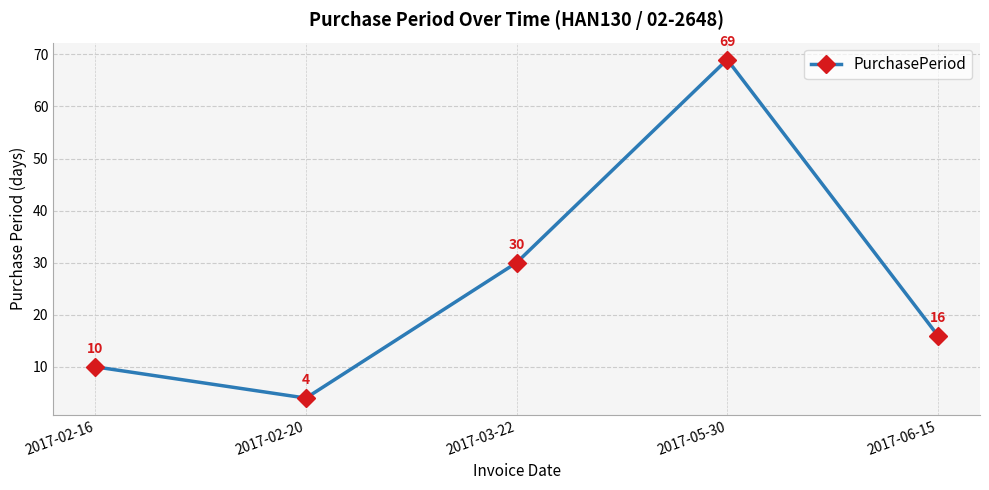

The chart shows a value of 16 at 2017-06-15. True or false?

True